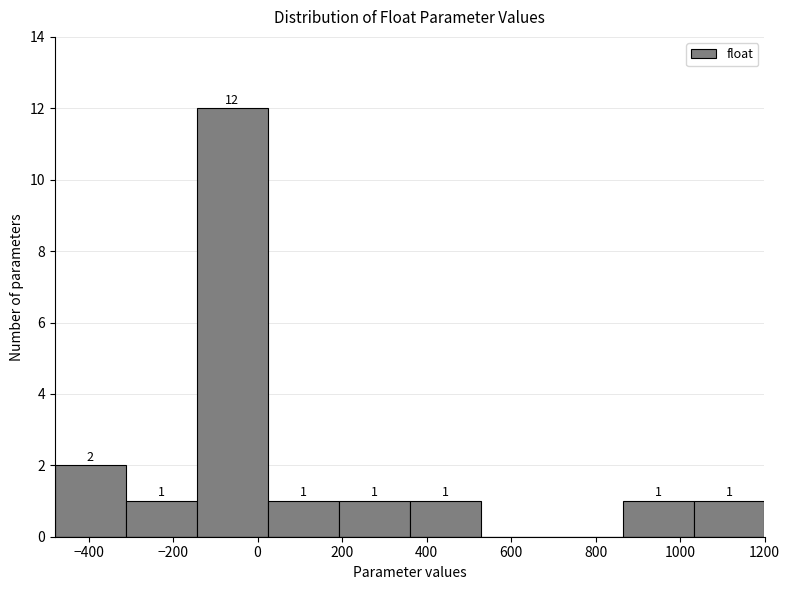

Over which range of the x-axis is the bar tallest?

-144 to 24